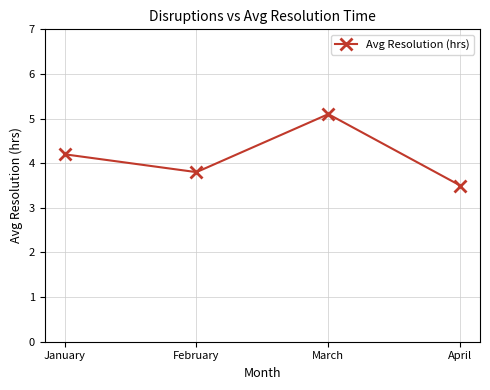

What is the difference between the second highest and second lowest values?

0.4